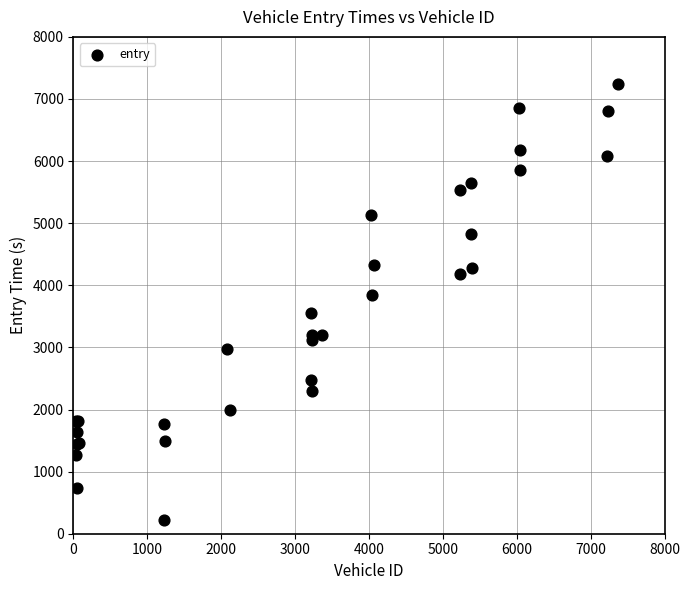

What Y value in the scatter plot is closest to 3738?

3836.1